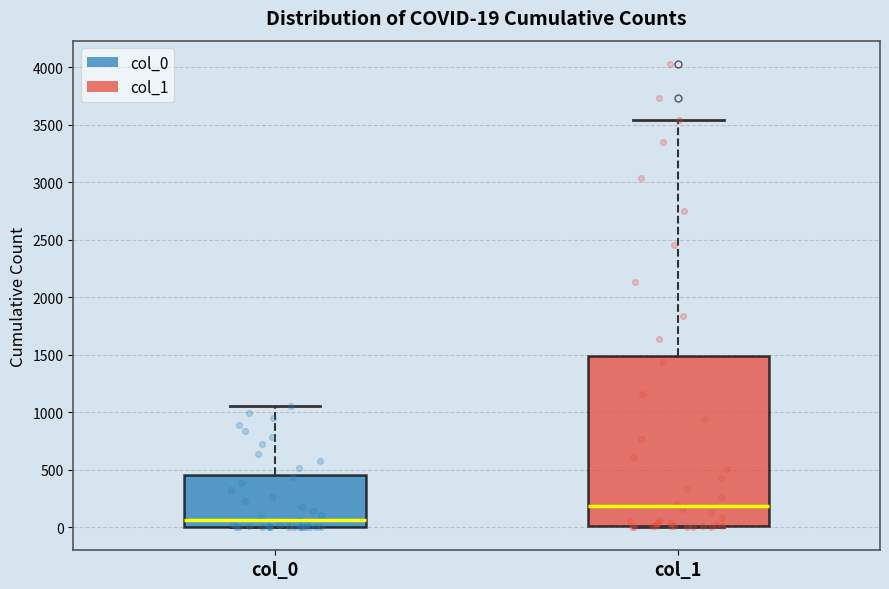

Which box has the lowest median line?

col_0